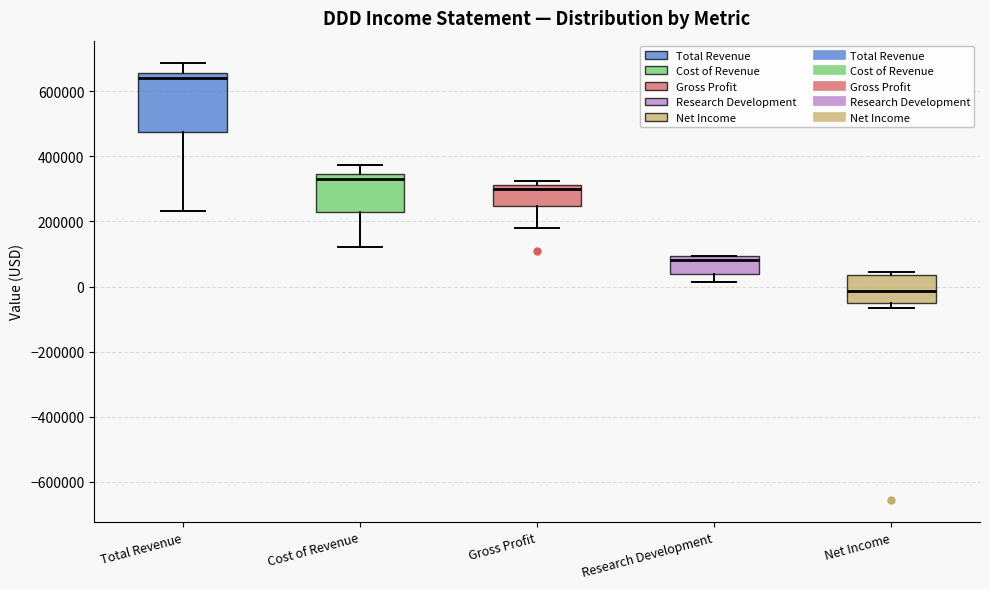

Reading left to right, transcribe this box plot: for each box, give where its median line is, the range the box spans, and where its two whiskers end, as read against the y-axis. The values are not printed on the chart, so give them approximately, as read against the axis.

Total Revenue: median 640000, box 480000 to 660000, whiskers 240000 to 680000
Cost of Revenue: median 320000, box 220000 to 340000, whiskers 120000 to 380000
Gross Profit: median 300000, box 240000 to 320000, whiskers 180000 to 320000 (just above the box's upper edge)
Research Development: median 80000, box 40000 to 100000, whiskers 20000 to 100000
Net Income: median -20000, box -60000 to 40000, whiskers -60000 (just below the box's lower edge) to 40000 (just above the box's upper edge)